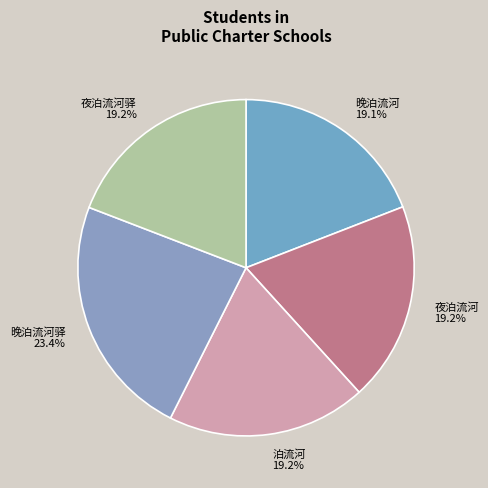

Combined, do 晚泊流河 and 夜泊流河驿 account for over 50%?

No